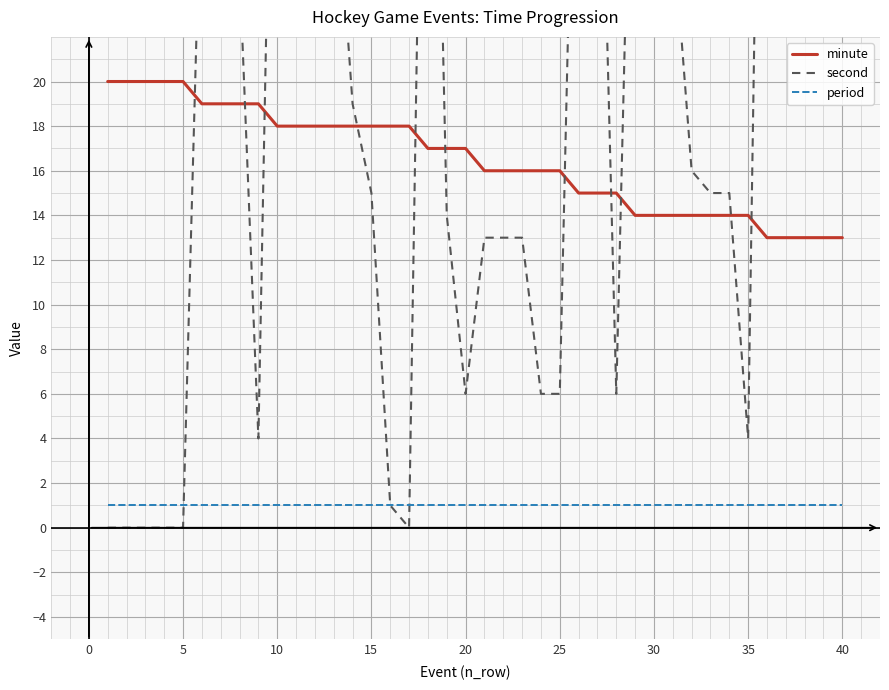

Count the minute values in the range 14 to 18.

26